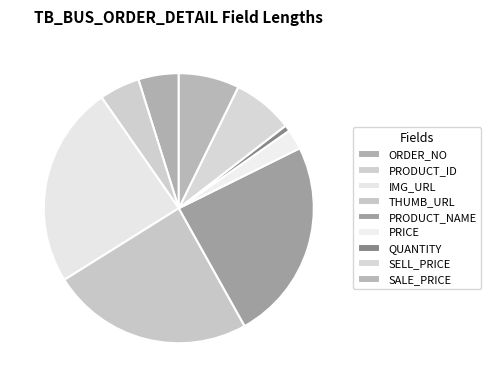

Between QUANTITY and PRODUCT_ID, which is larger?

PRODUCT_ID